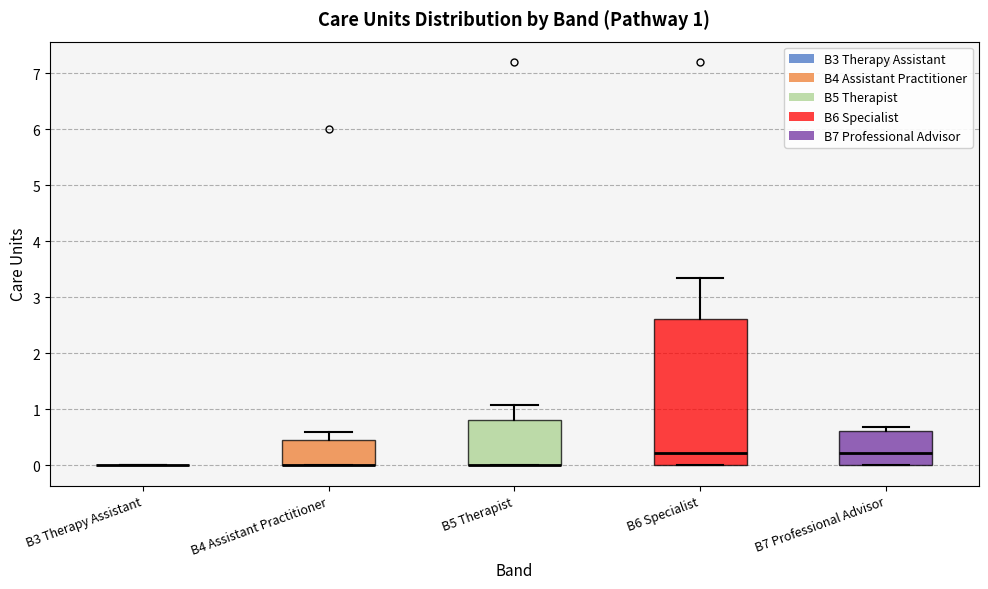

Comparing the boxes themselves (not the whiskers), which one is the tallest?

B6 Specialist